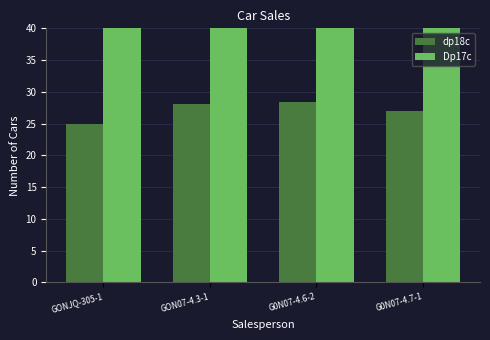

What value does the dp18c series have at GON07-4.3-1?

28.1